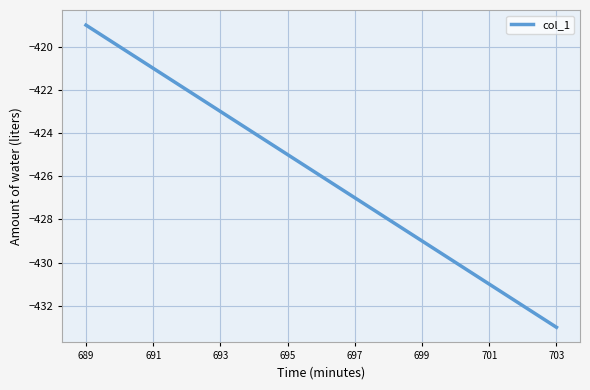

What is the greatest value displayed?

-419